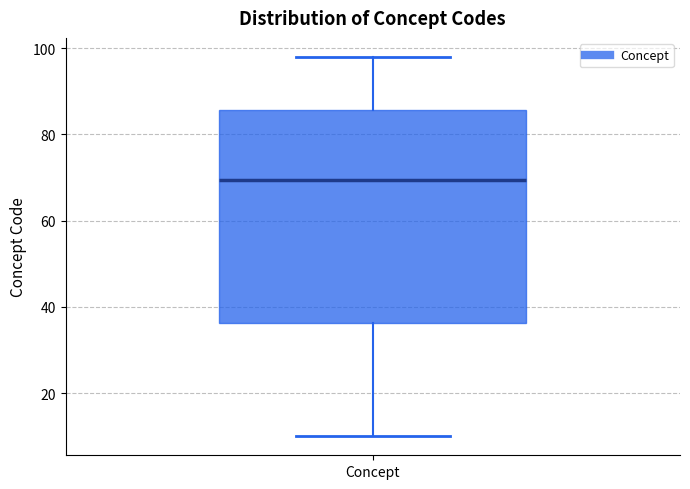

Where does the upper whisker of the box for Concept end on the y-axis? The values are not printed on the chart, so give them approximately, as read against the axis.

98